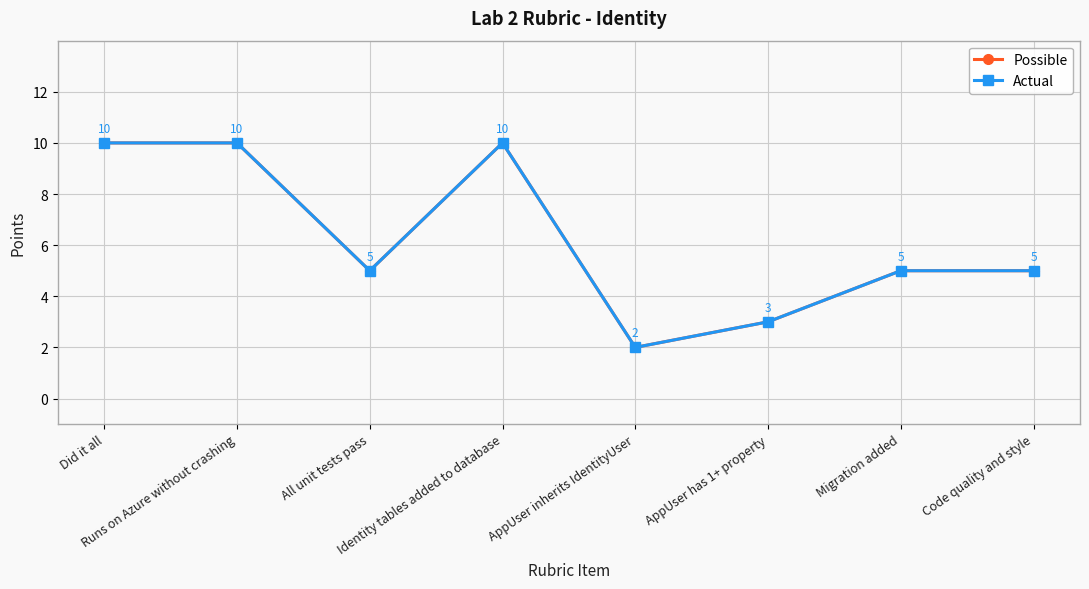

Is this an area chart (filled region under the line)?

No